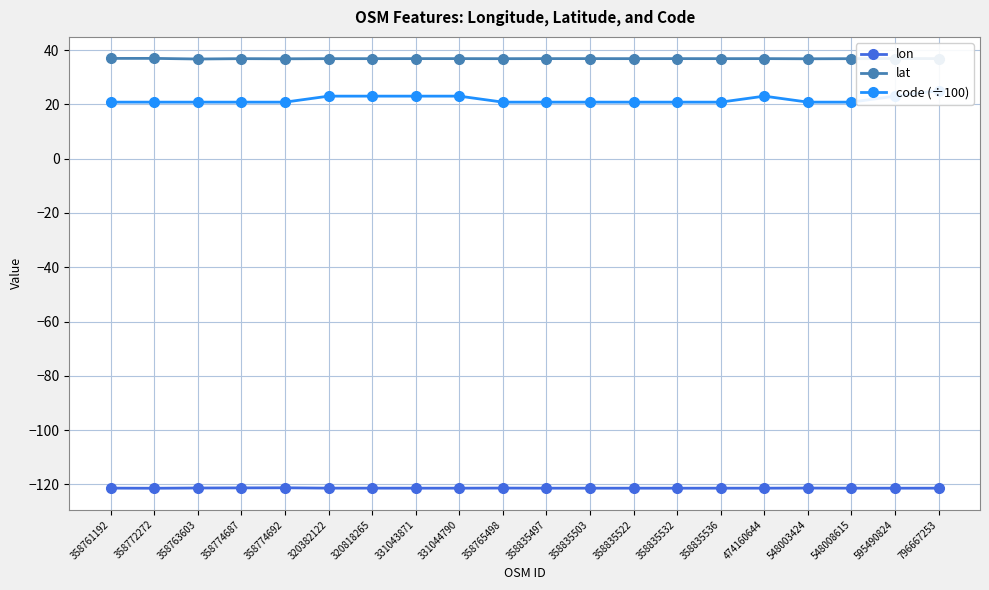

Between 320382122 and 595490824, which is larger?

320382122